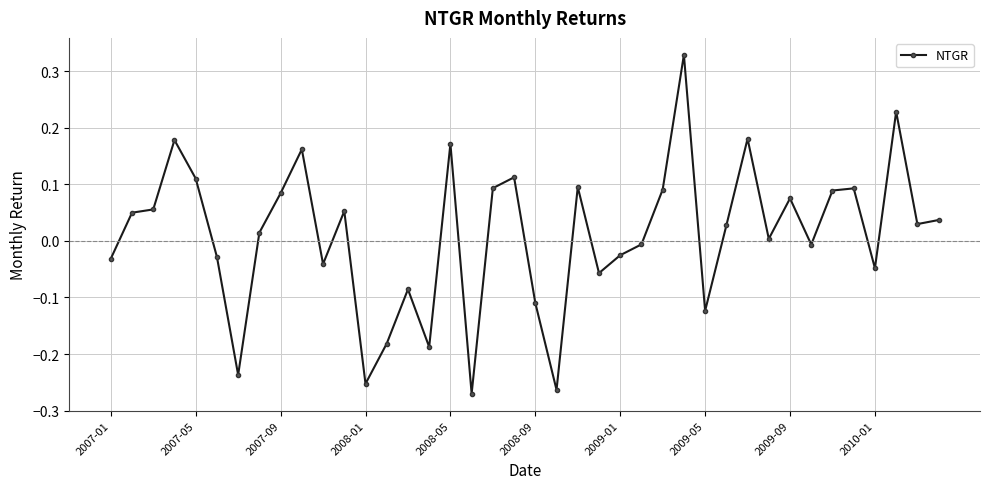

True or false: there are more than 0 points higher than both neighbors.

True